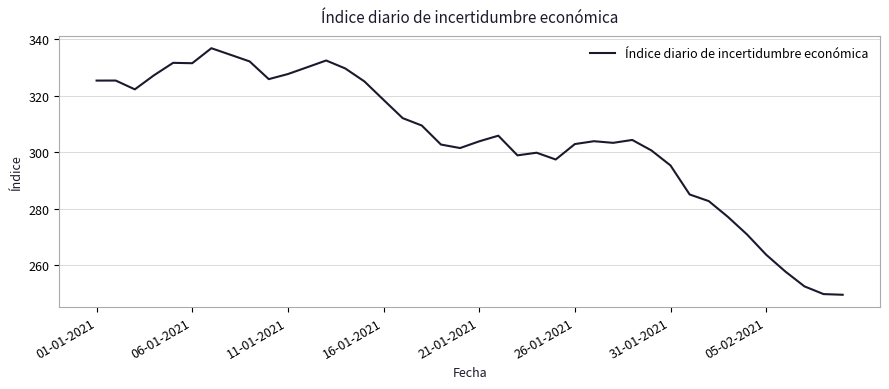

True or false: there are more than 1 points higher than both neighbors.

True